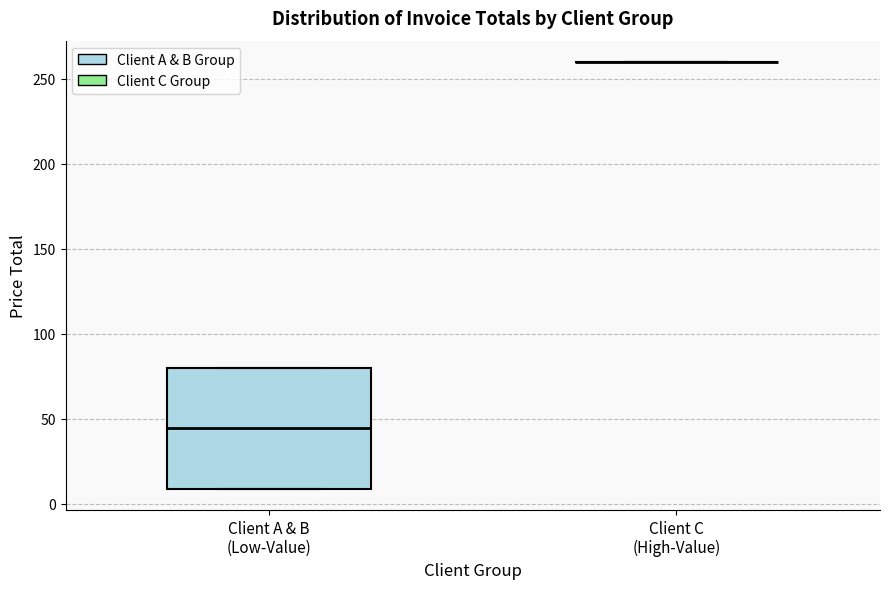

Reading left to right, read every box against the y-axis: the position of its median line, the range the box covers, and the ends of its whiskers. The values are not printed on the chart, so give them approximately, as read against the axis.

Client A & B (Low-Value): median 45, box 10 to 80, whiskers 10 to 80
Client C (High-Value): box collapsed to a line at 260, whiskers 260 to 260